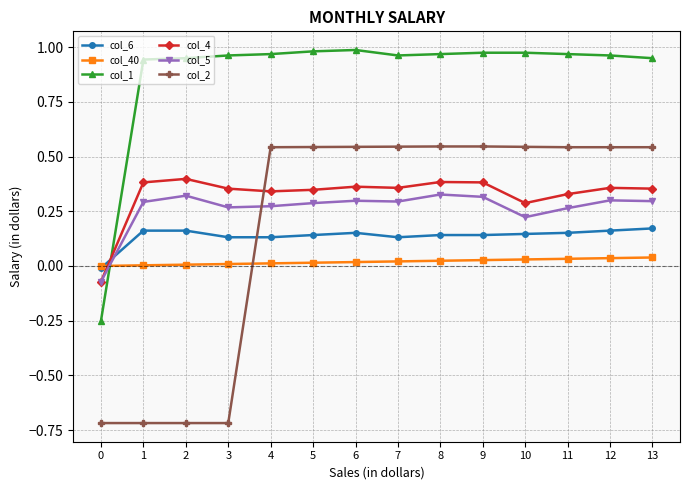

Count the col_5 values in the range 0 to 1.

13